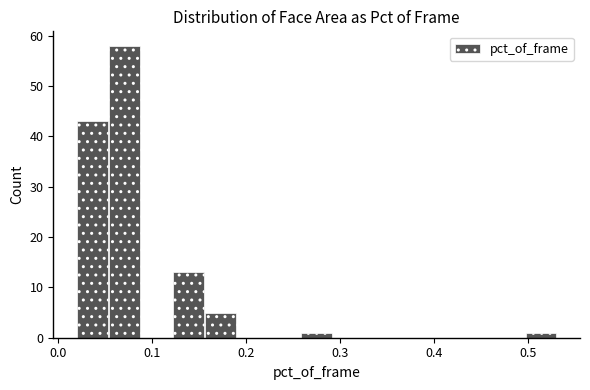

Read against the x-axis, roughly where is the centre of the tallest bar?

0.07